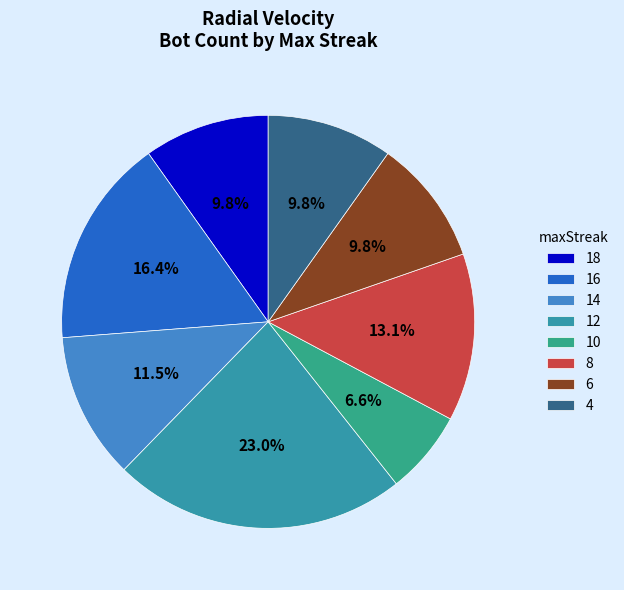

What is the change in value from 16 to 4?

-4